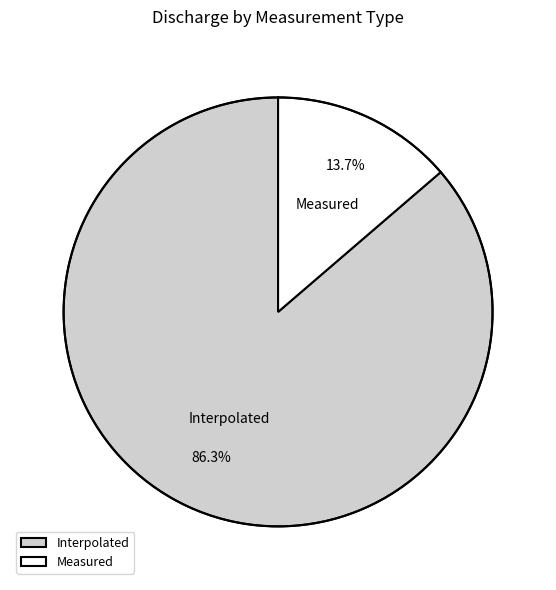

Count the number of slices in the pie.

2